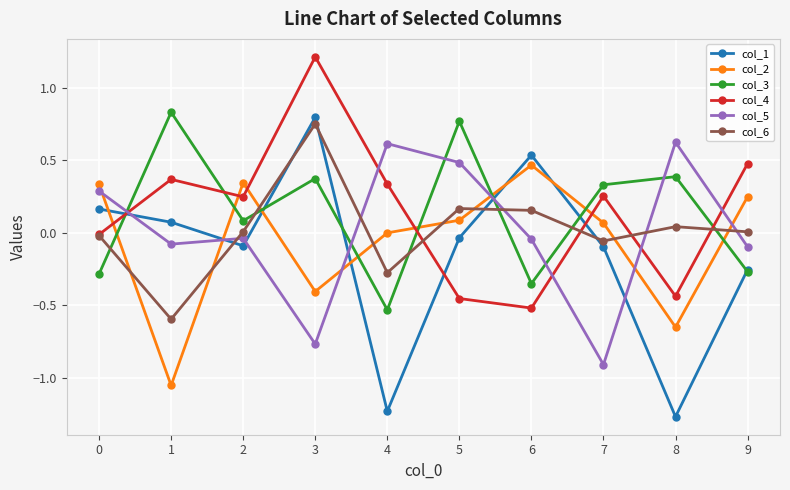

How many interior local valleys does the col_1 series have?

3